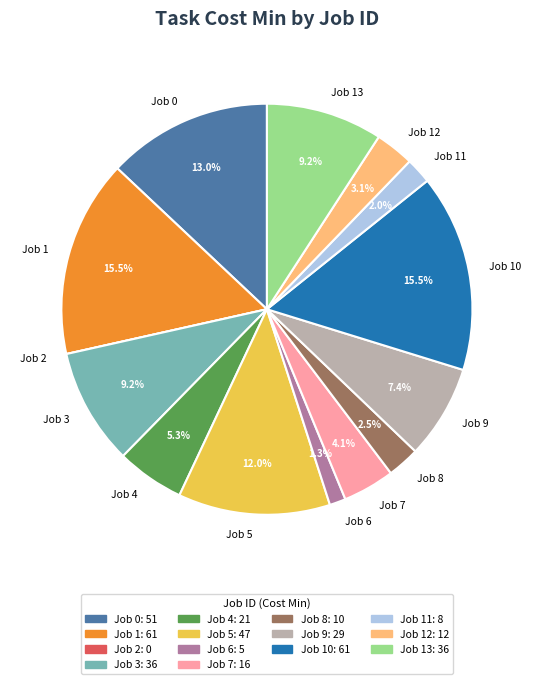

Do Job 7 and Job 3 together represent more than half of the pie?

No